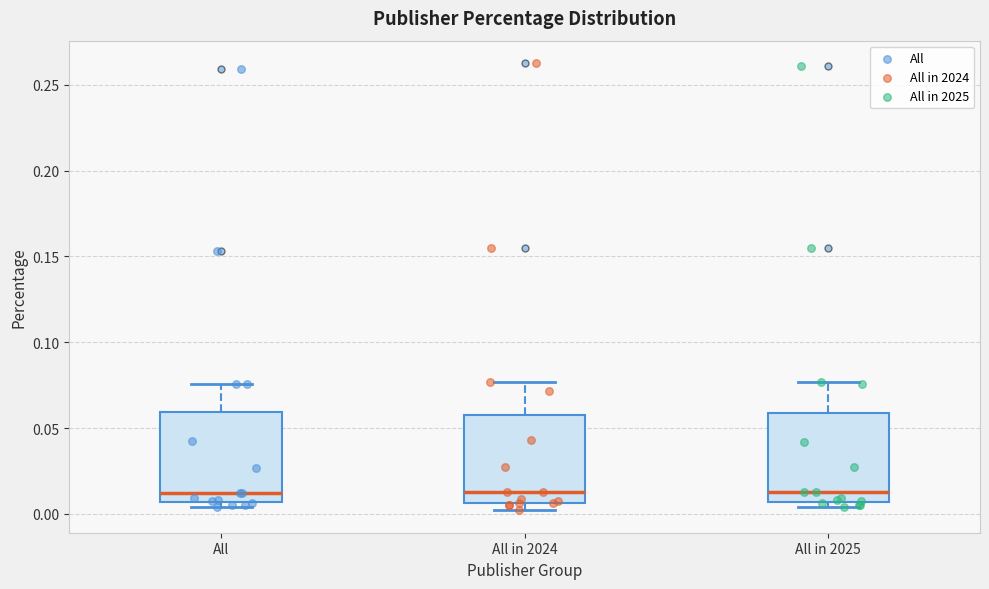

Reading left to right, read every box against the y-axis: the position of its median line, the range the box covers, and the ends of its whiskers. The values are not printed on the chart, so give them approximately, as read against the axis.

All: median 0.010, box 0.005 to 0.060, whiskers 0.005 (just below the box's lower edge) to 0.075
All in 2024: median 0.015, box 0.005 to 0.055, whiskers 0.000 to 0.075
All in 2025: median 0.015, box 0.005 to 0.060, whiskers 0.005 (just below the box's lower edge) to 0.075